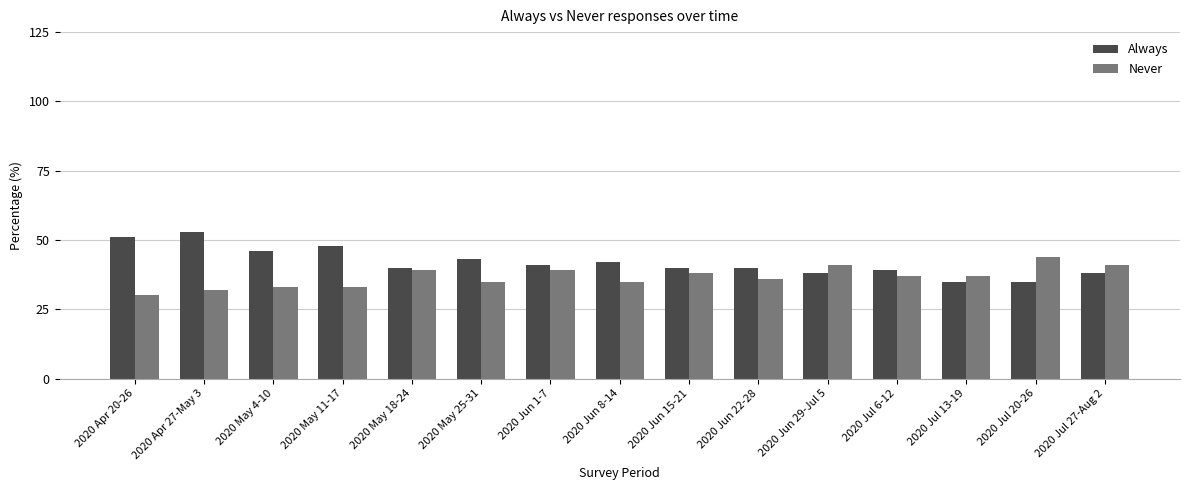

What is the label of the 10th bar from the left?

2020 Jun 22-28